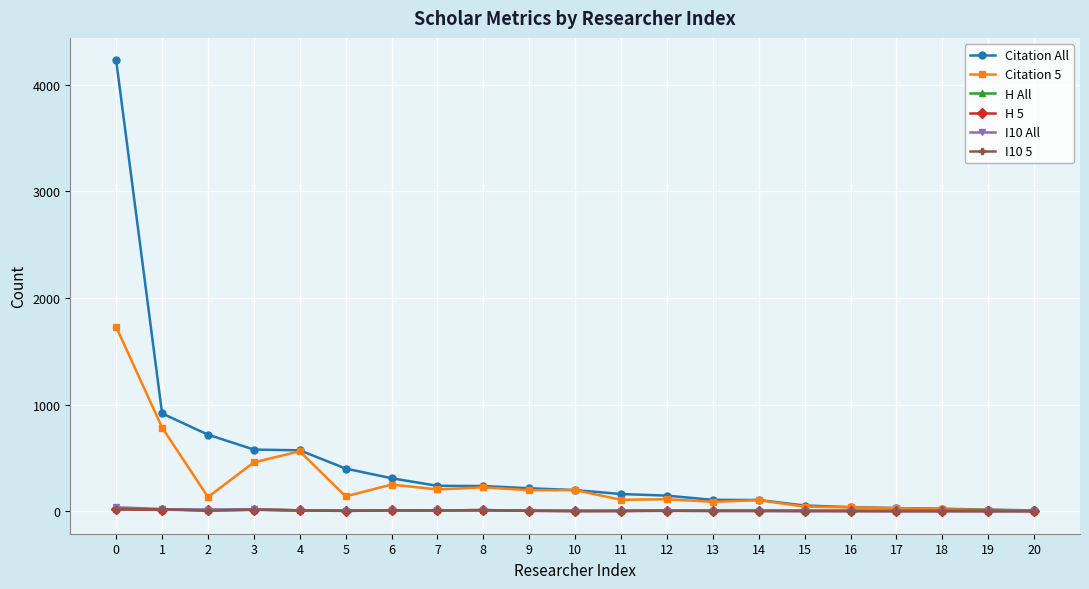

What is the value of the Citation All point at the 5th from the left?

571